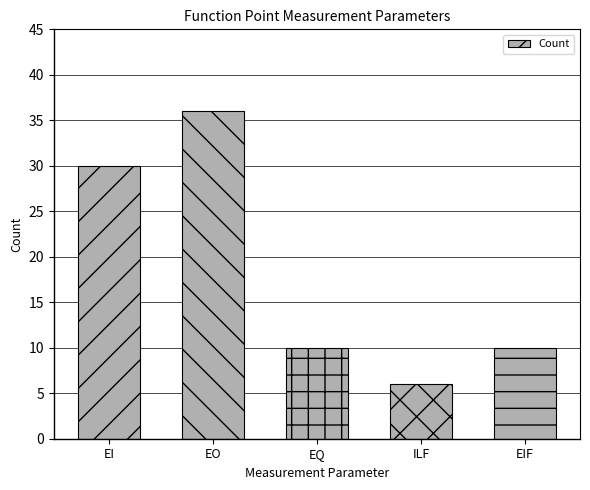

What is the change in value from EI to EIF?

-20